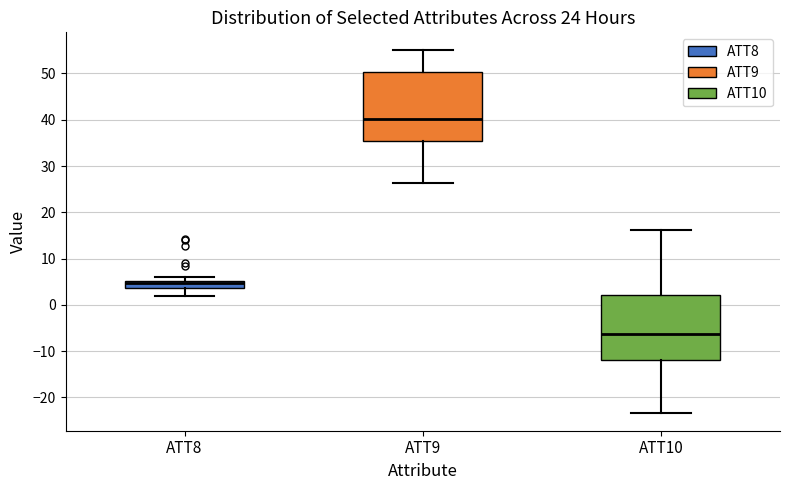

Reading left to right, read every box against the y-axis: the position of its median line, the range the box covers, and the ends of its whiskers. The values are not printed on the chart, so give them approximately, as read against the axis.

ATT8: median 5 (inside the box), box 4 to 5, whiskers 2 to 6
ATT9: median 40, box 35 to 50, whiskers 26 to 55
ATT10: median -6, box -12 to 2, whiskers -23 to 16